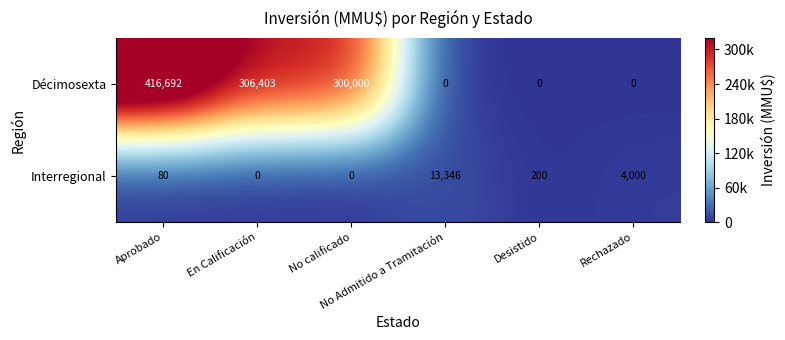

What is the sum of all Interregional values?

17626